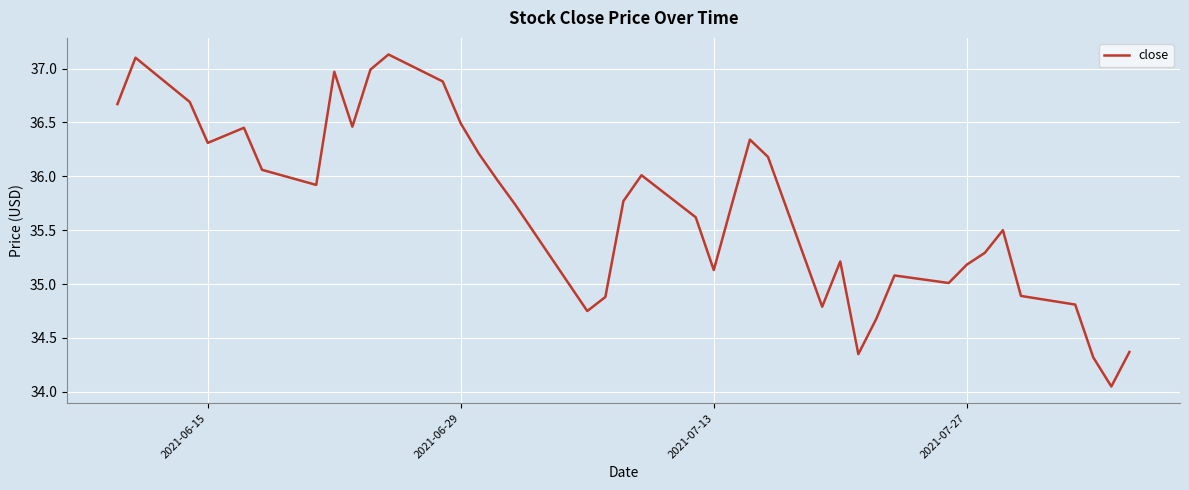

What is the greatest value displayed?

37.1